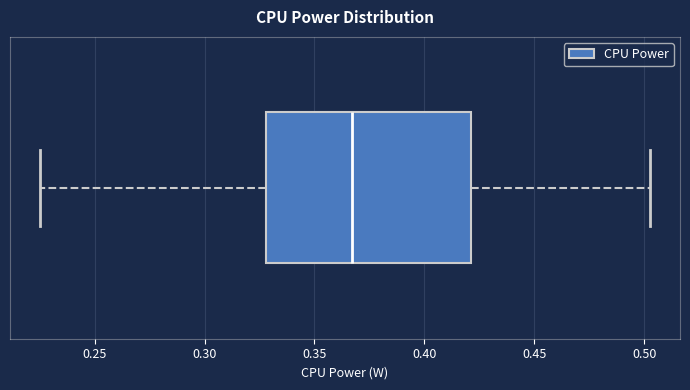

Where is the left edge of the box on the x-axis? The values are not printed on the chart, so give them approximately, as read against the axis.

0.330